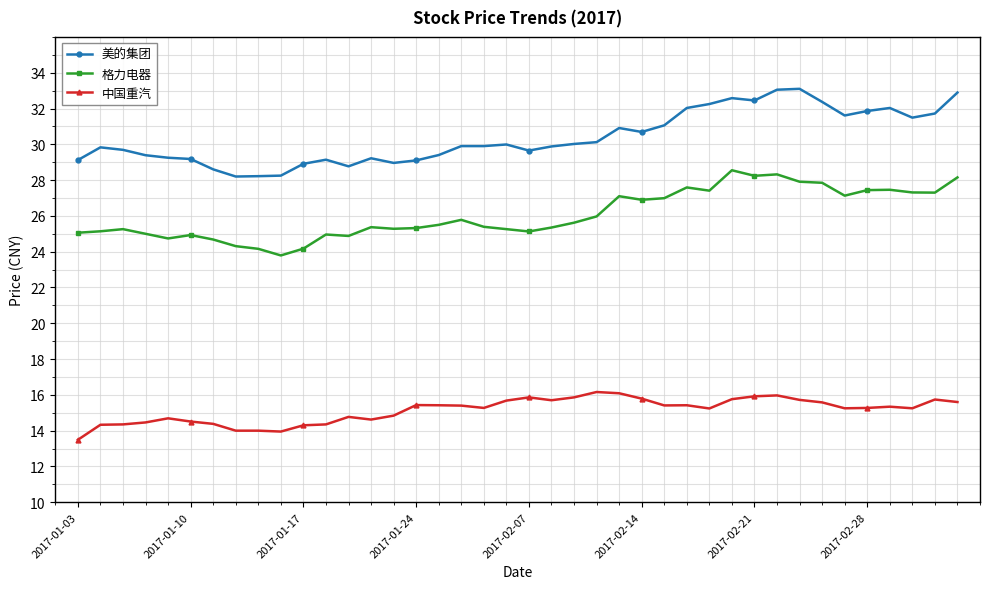

Which series has the largest range (max minus min)?

美的集团